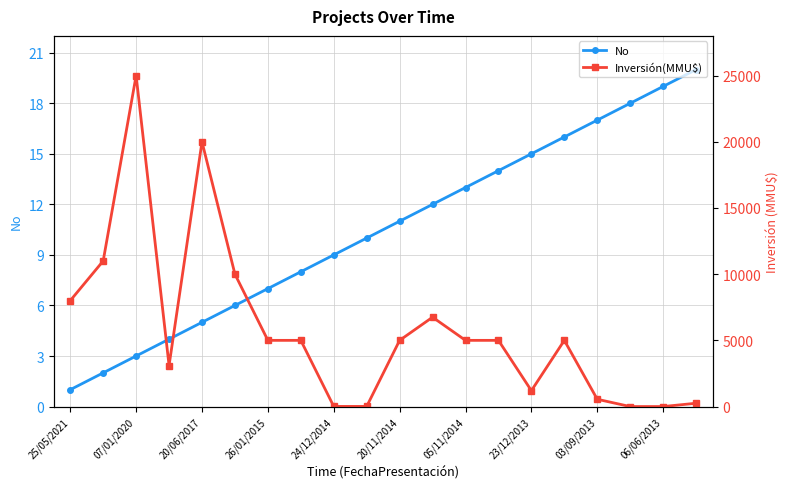

Reading left to right, extract all data points from this chart.

No: 1	2	3	4	5	6	7	8	9	10	11	12	13	14	15	16	17	18	19	20
Inversión(MMU$): 8000	11000	25000	3100	20000	10000	5000	5000	10	10	5000	6750	5000	5000	1200	5000	550	0	0	250